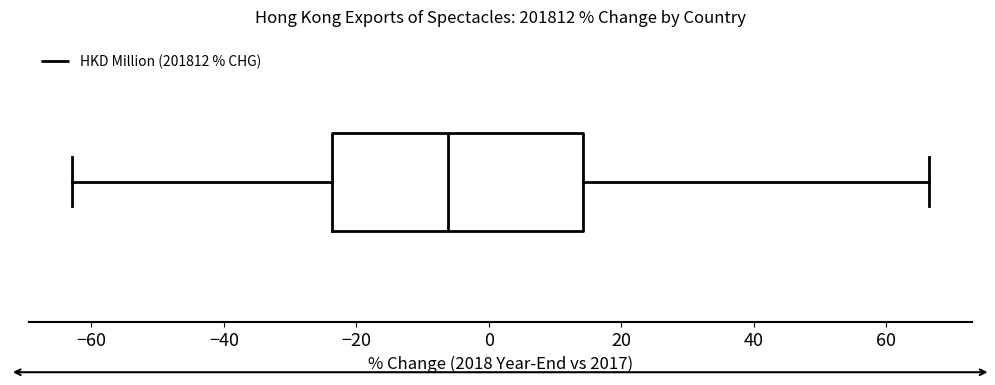

Transcribe this box plot: give where the median line is, the range the box spans, and where the two whiskers end, as read against the x-axis. The values are not printed on the chart, so give them approximately, as read against the axis.

median -6, box -24 to 14, whiskers -62 to 66